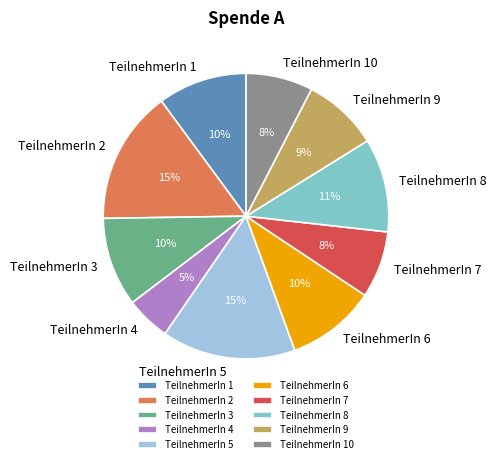

True or false: TeilnehmerIn 4 accounts for 15% of the total.

False